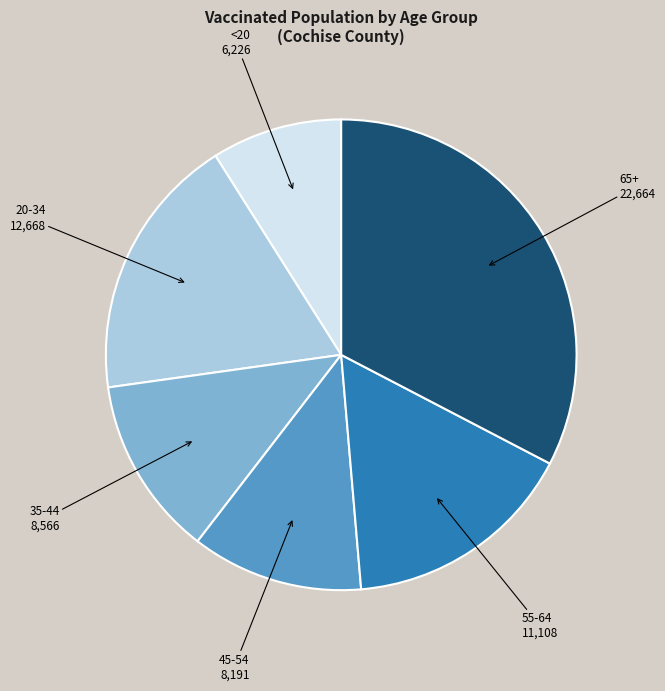

How many slices are in this pie chart?

6